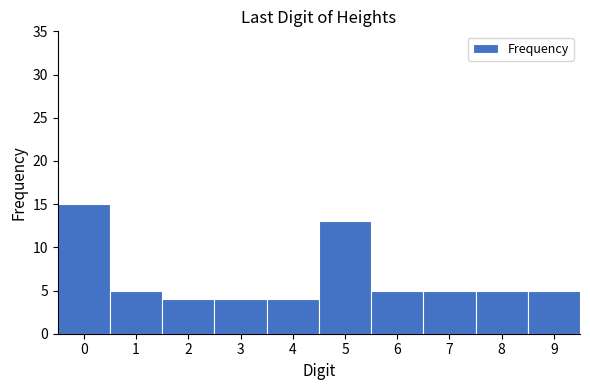

Which range on the x-axis has the tallest bar?

-0.5 to 0.5